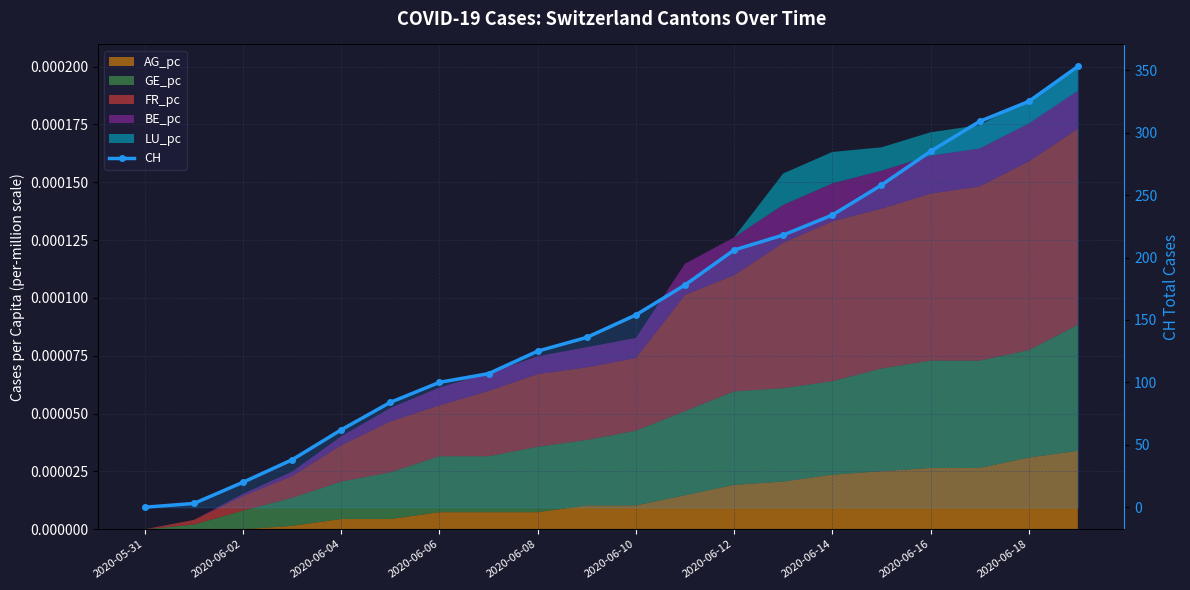

What value does the data have at 2020-06-02, to the nearest 5?

20